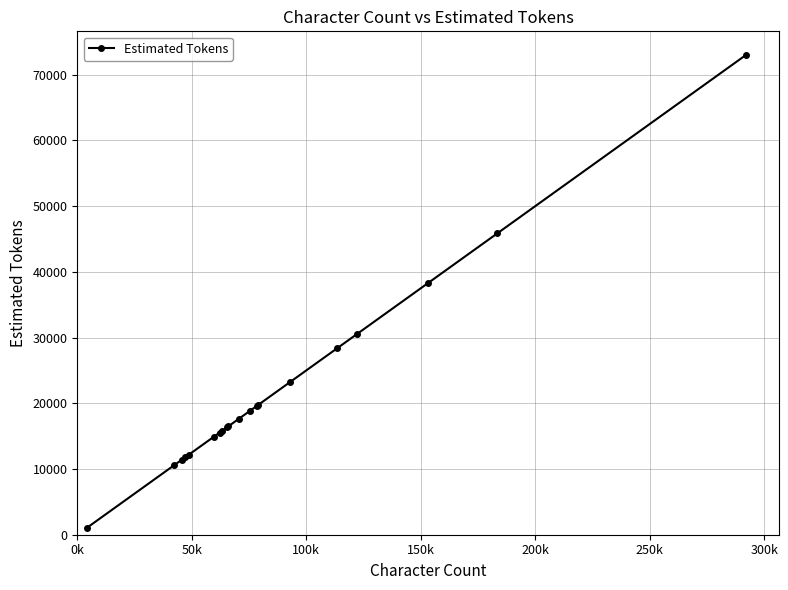

What is the maximum value shown in the chart?

72989.0